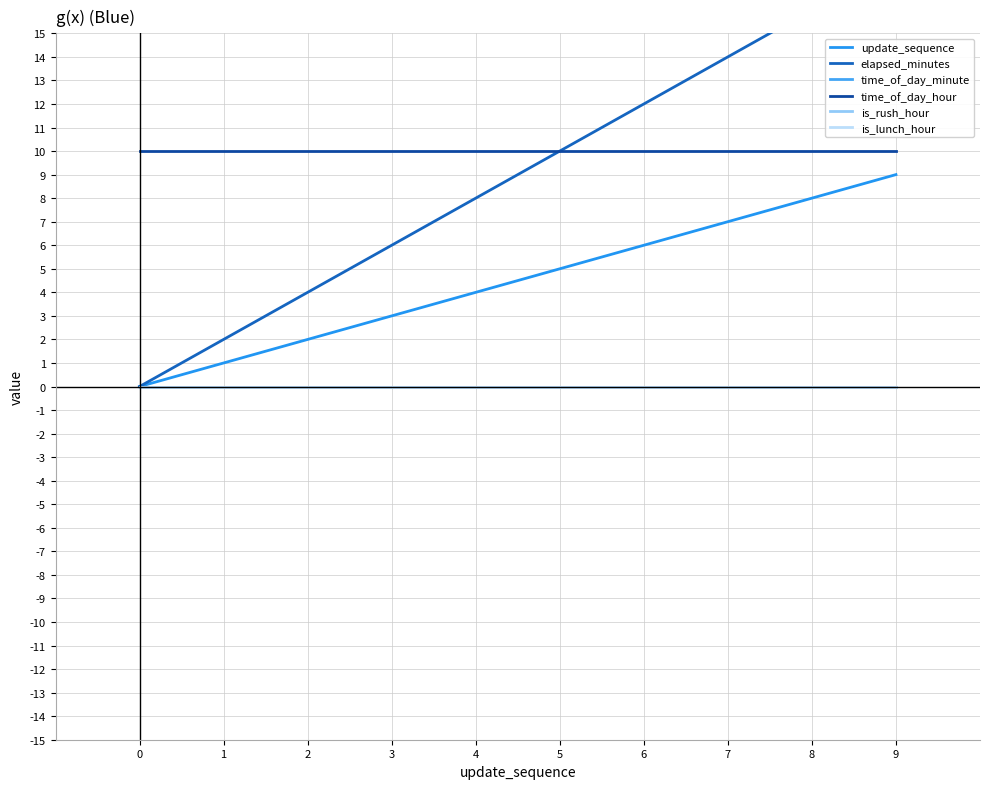

Reading right to left, what are all the values shown in this chart?

update_sequence: 9	8	7	6	5	4	3	2	1	0
elapsed_minutes: 18	16	14	12	10	8	6	4	2	0
time_of_day_minute: 51	49	46	45	43	41	39	37	35	33
time_of_day_hour: 10	10	10	10	10	10	10	10	10	10
is_rush_hour: 0	0	0	0	0	0	0	0	0	0
is_lunch_hour: 0	0	0	0	0	0	0	0	0	0